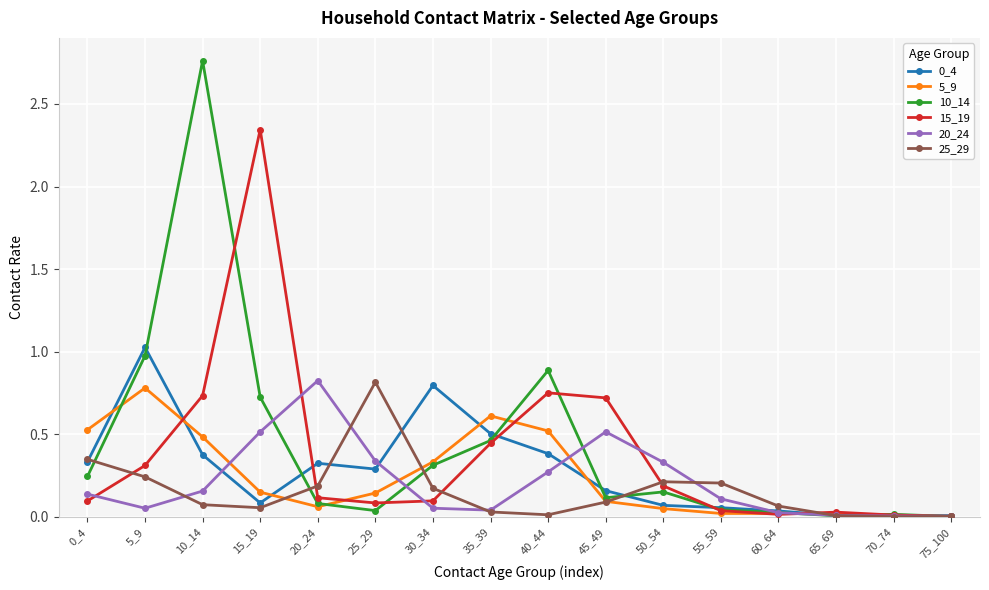

Which label corresponds to the largest value in the chart?

10_14